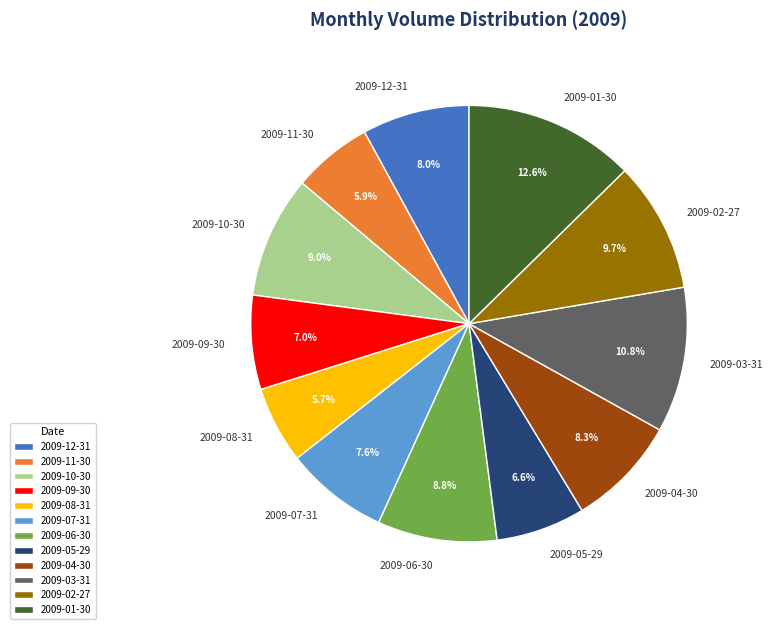

Is it true that 2009-12-31 is 8% of the pie?

True